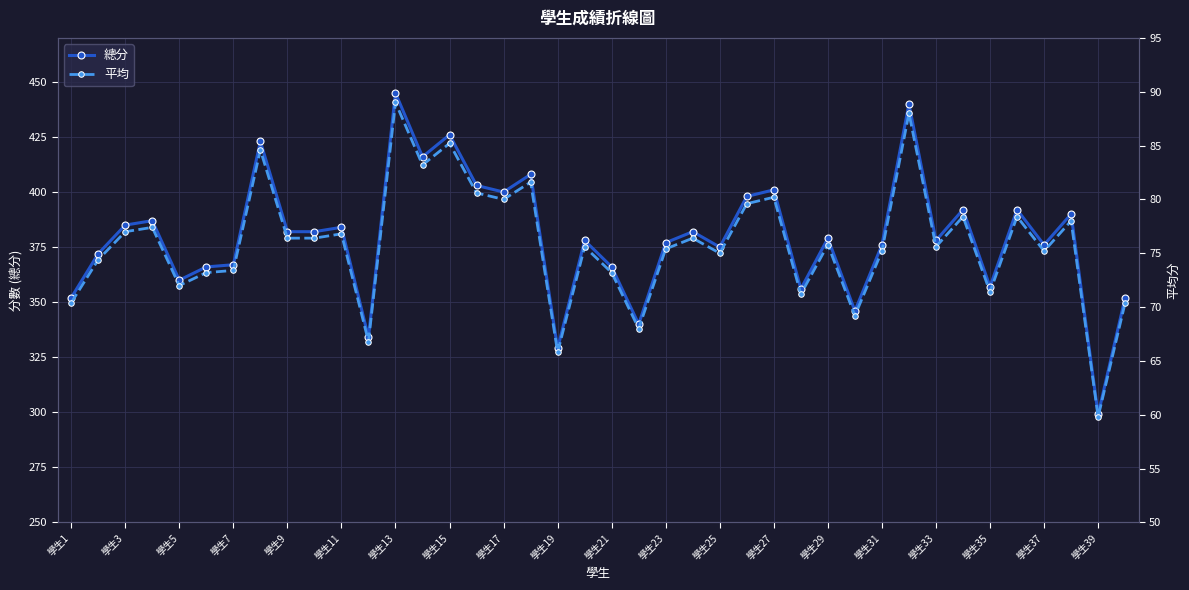

Reading left to right, transcribe all the data shown in this chart.

總分: 352.0	372.0	385.0	387.0	360.0	366.0	367.0	423.0	382.0	382.0	384.0	334.0	445.0	416.0	426.0	403.0	400.0	408.0	329.0	378.0	366.0	340.0	377.0	382.0	375.0	398.0	401.0	356.0	379.0	346.0	376.0	440.0	378.0	392.0	357.0	392.0	376.0	390.0	299.0	352.0
平均: 70.4	74.4	77.0	77.4	72.0	73.2	73.4	84.6	76.4	76.4	76.8	66.8	89.0	83.2	85.2	80.6	80.0	81.6	65.8	75.6	73.2	68.0	75.4	76.4	75.0	79.6	80.2	71.2	75.8	69.2	75.2	88.0	75.6	78.4	71.4	78.4	75.2	78.0	59.8	70.4